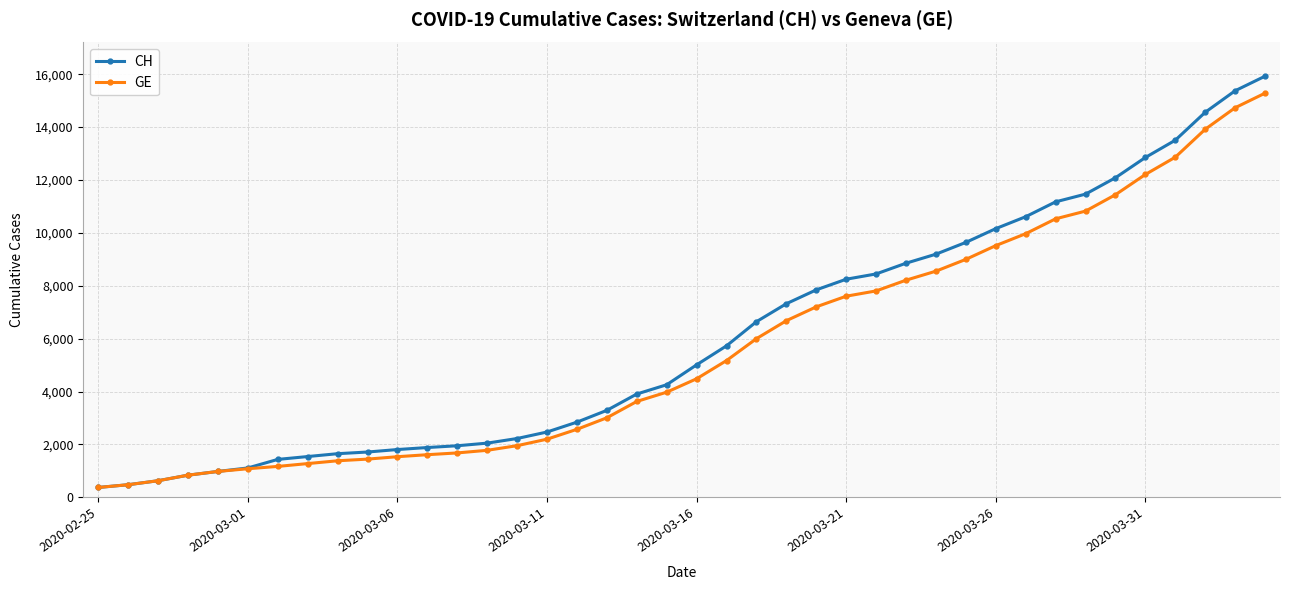

How many distinct data groups are displayed?

2